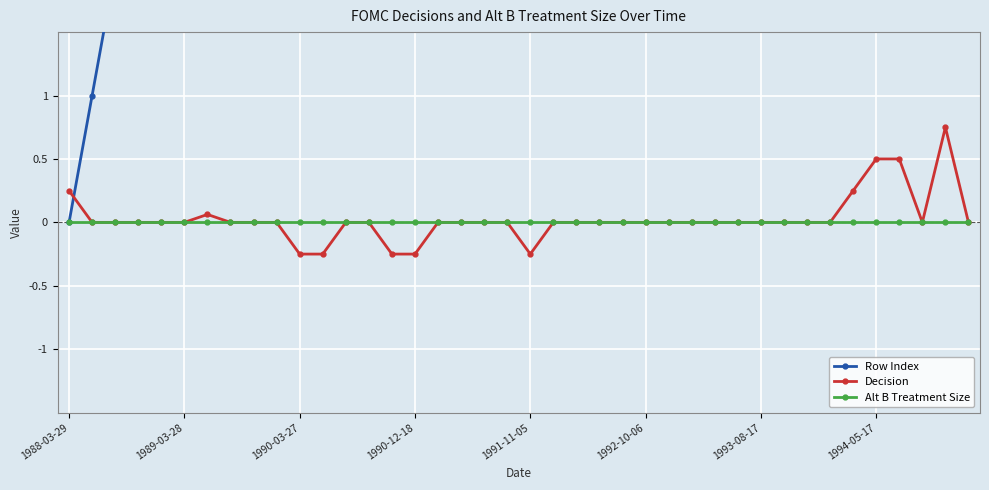

What position from the right is 34?

6